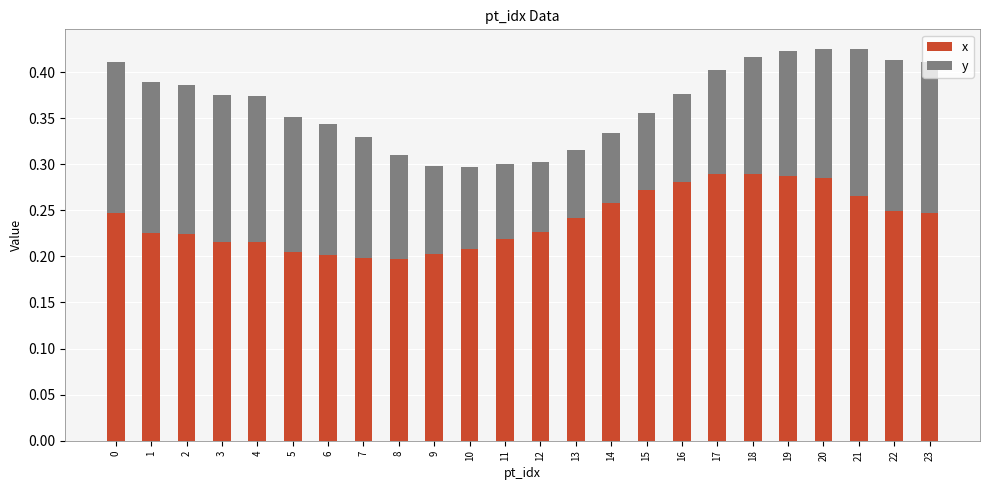

True or false: x has a value of 0.3 at 8.

False